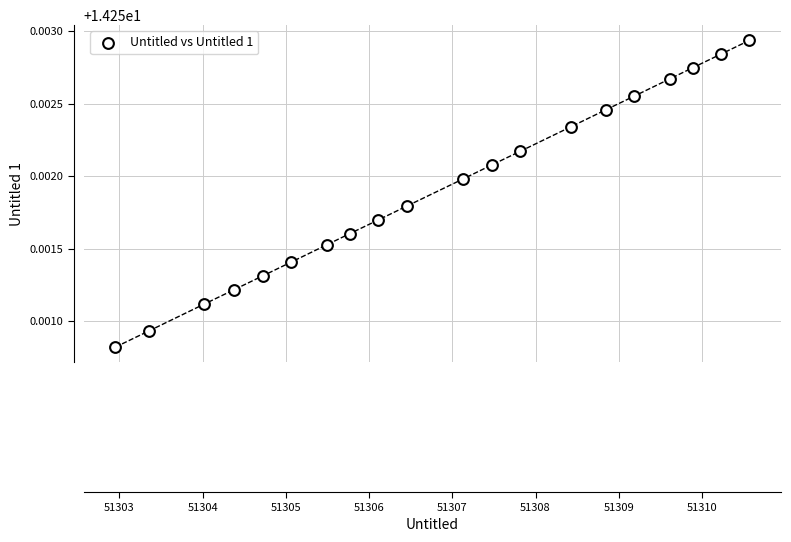

What is the range of X values (max minus min)?

7.6